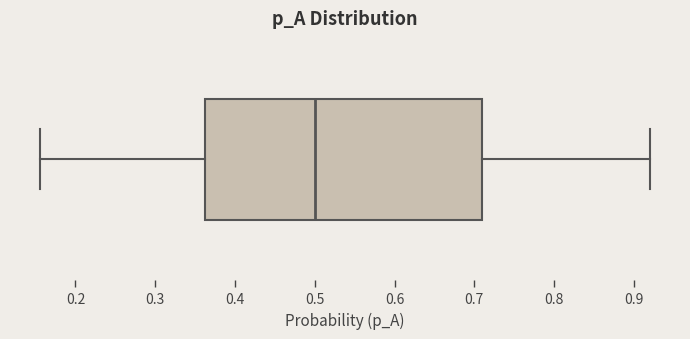

Read this box plot against the x-axis: the position of the median line, the range covered by the box, and the ends of both whiskers. The values are not printed on the chart, so give them approximately, as read against the axis.

median 0.50, box 0.36 to 0.71, whiskers 0.16 to 0.92